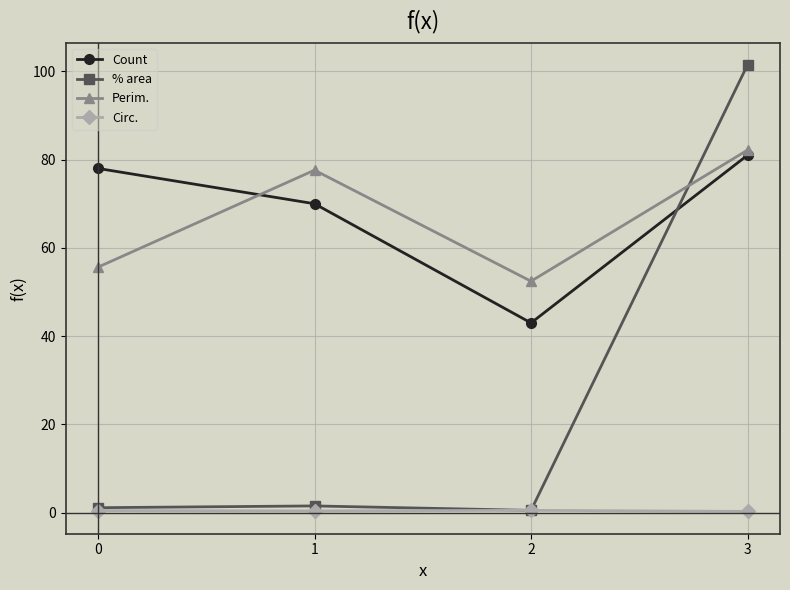

What is the smallest value displayed?

0.3